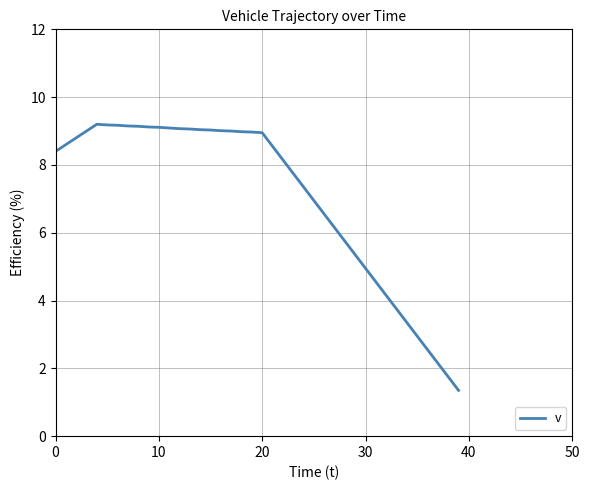

What is the minimum value shown in the chart?

1.4